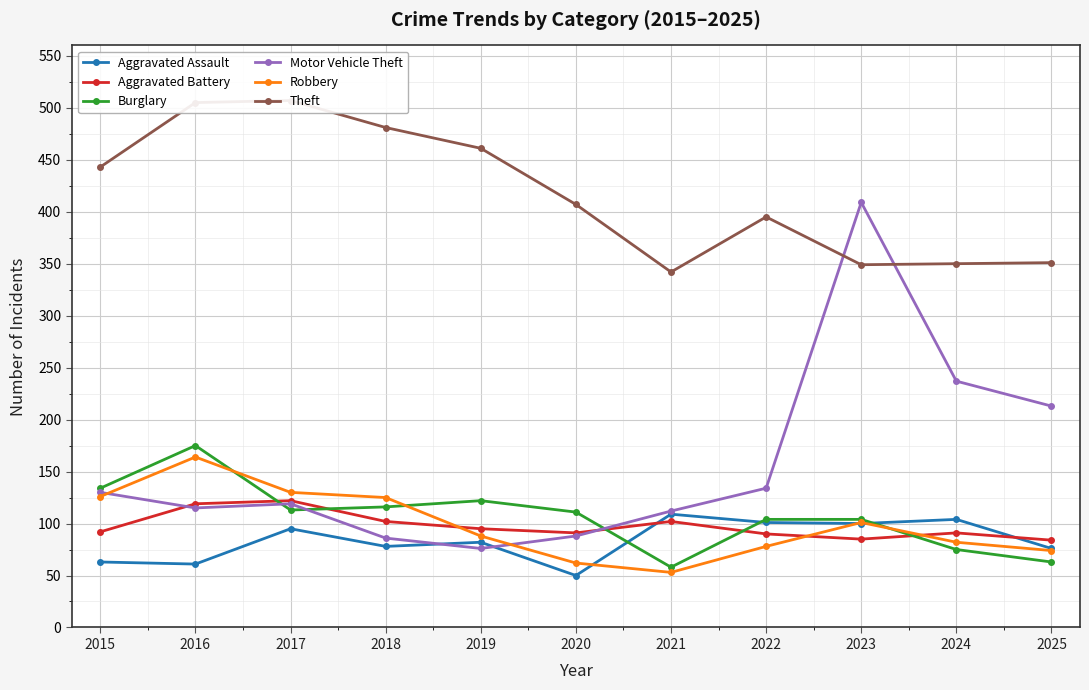

How many data points in Burglary are less than 111?

5